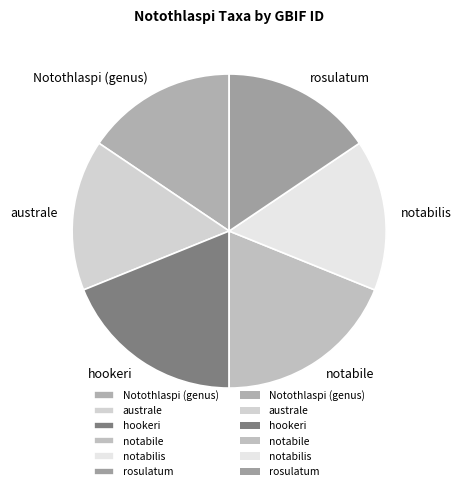

Is it true that notabilis is 7% of the pie?

False